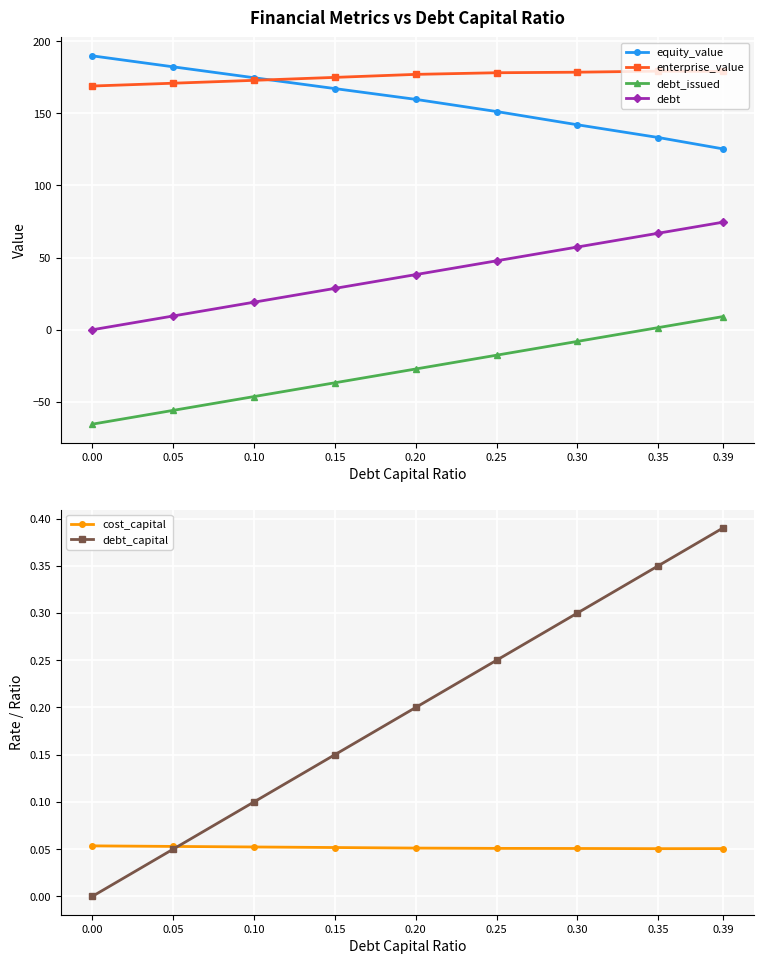

What is the difference between the highest and lowest values at 0.35?

179.1